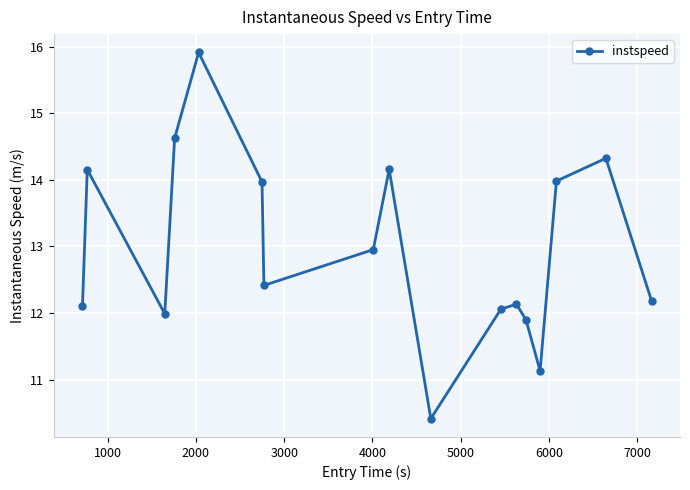

True or false: there are more than 1 points higher than both neighbors.

True